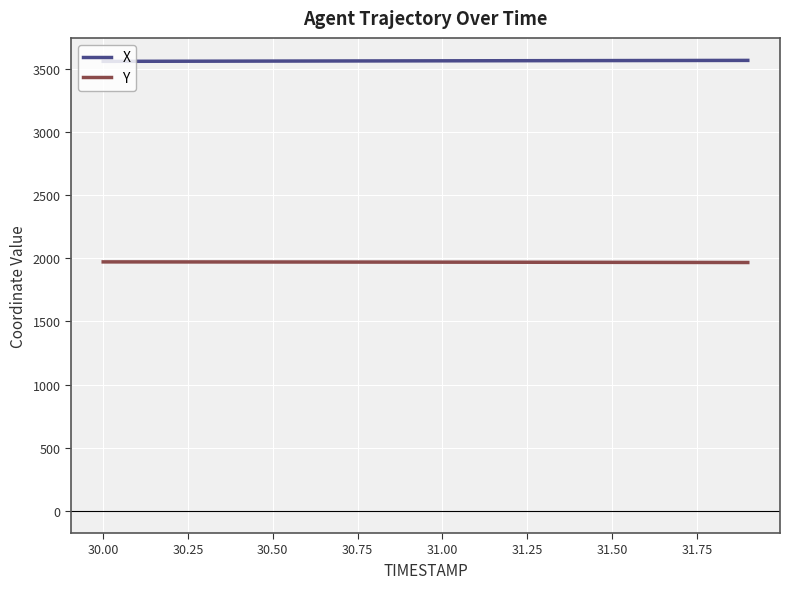

What is the maximum value for Y?

1973.0